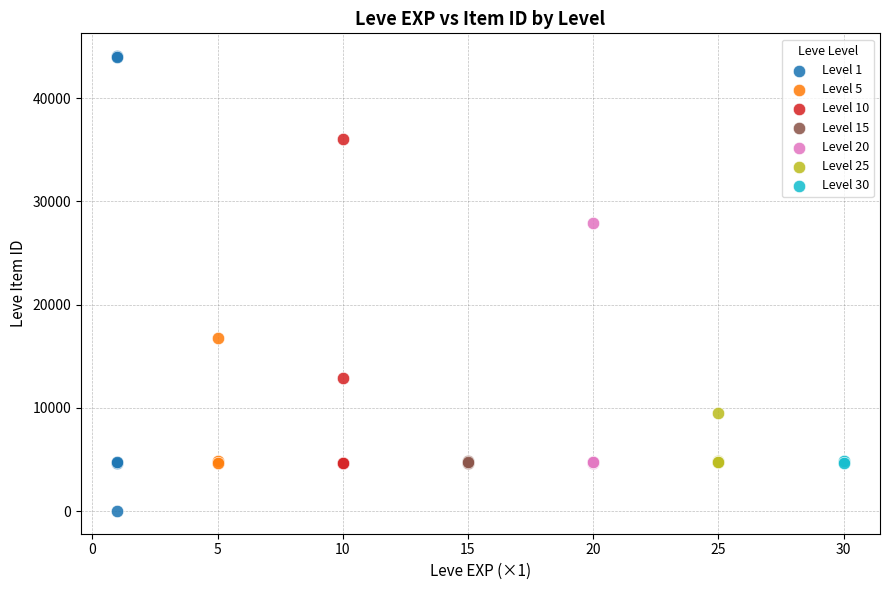

Which series reaches the minimum Y coordinate?

Level 1